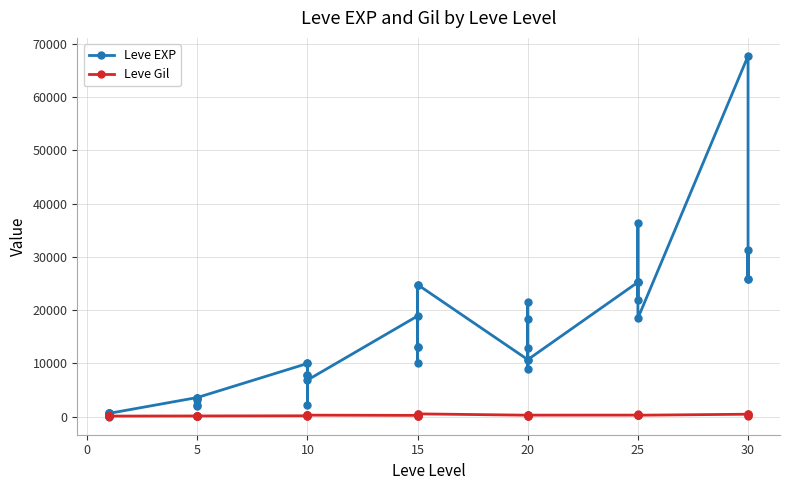

True or false: Leve EXP has more than 1 points higher than both neighbors.

True